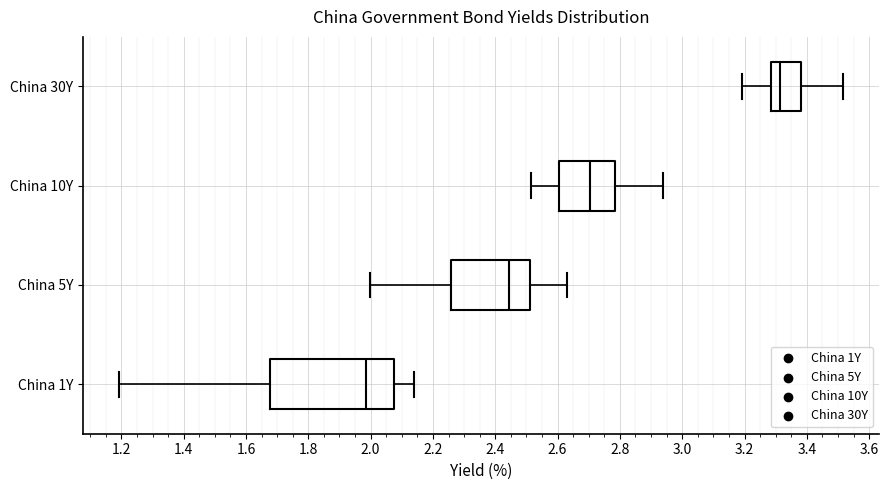

Reading bottom to top, read every box against the x-axis: the position of its median line, the range the box covers, and the ends of its whiskers. The values are not printed on the chart, so give them approximately, as read against the axis.

China 1Y: median 1.98, box 1.68 to 2.08, whiskers 1.20 to 2.14
China 5Y: median 2.44, box 2.26 to 2.52, whiskers 2.00 to 2.64
China 10Y: median 2.70, box 2.60 to 2.78, whiskers 2.52 to 2.94
China 30Y: median 3.32, box 3.28 to 3.38, whiskers 3.20 to 3.52